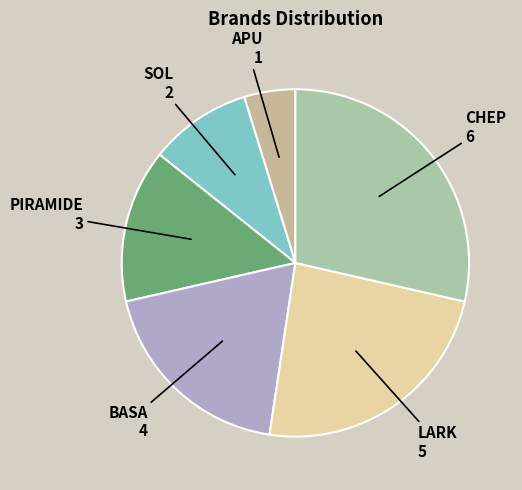

Combined, do BASA and LARK account for over 50%?

No